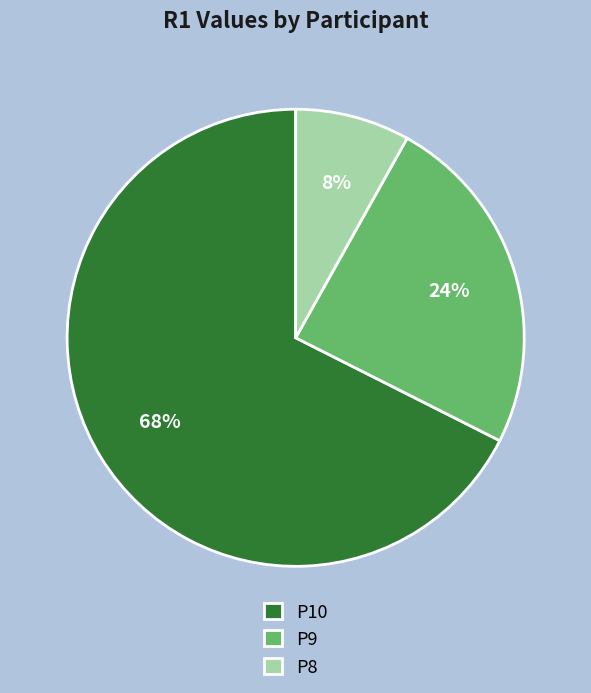

Between P9 and P10, which is larger?

P10